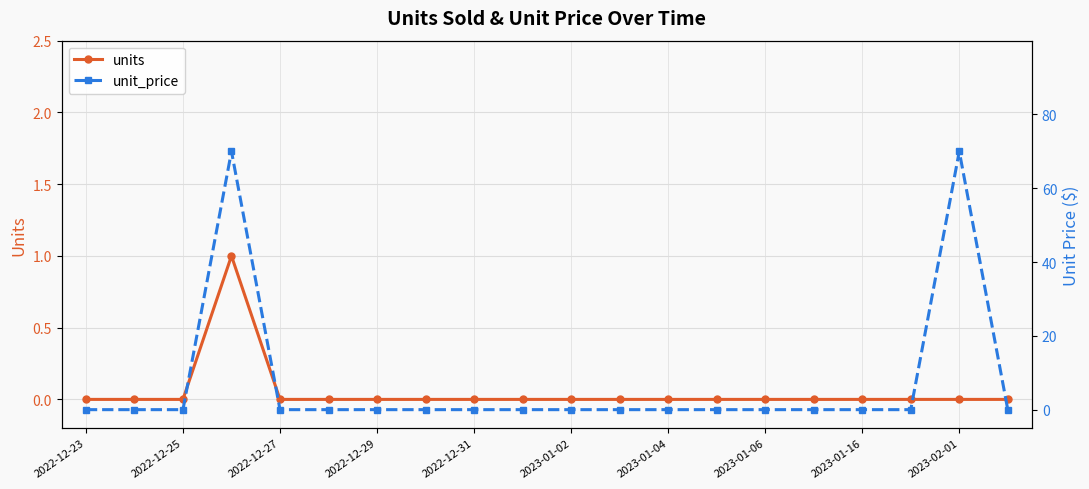

Reading left to right, transcribe all the data shown in this chart.

units: 0.0	0.0	0.0	1.0	0.0	0.0	0.0	0.0	0.0	0.0	0.0	0.0	0.0	0.0	0.0	0.0	0.0	0.0	0.0	0.0
unit_price: 0.0	0.0	0.0	70.0	0.0	0.0	0.0	0.0	0.0	0.0	0.0	0.0	0.0	0.0	0.0	0.0	0.0	0.0	70.0	0.0